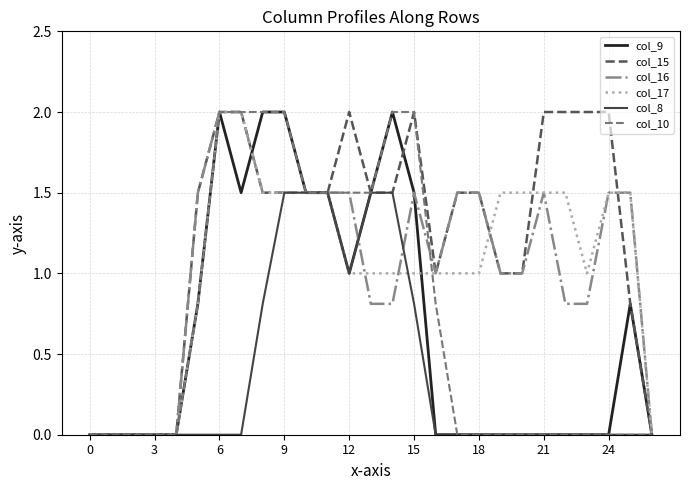

What is the maximum value for col_10?

2.0